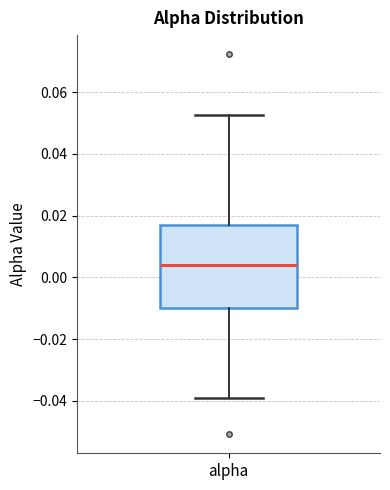

Where does the median line of the box for alpha sit on the y-axis? The values are not printed on the chart, so give them approximately, as read against the axis.

0.004